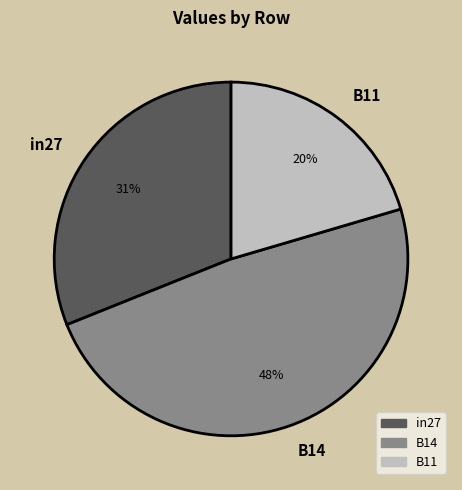

True or false: B14 accounts for 59% of the total.

False